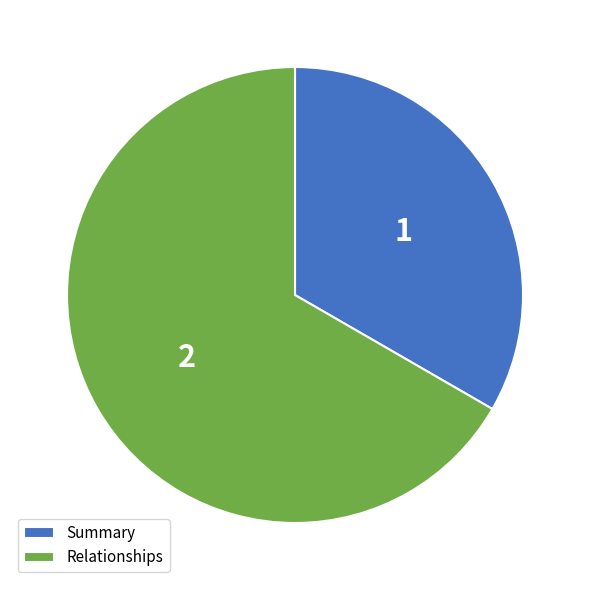

Which slice represents more than half of the pie?

Relationships